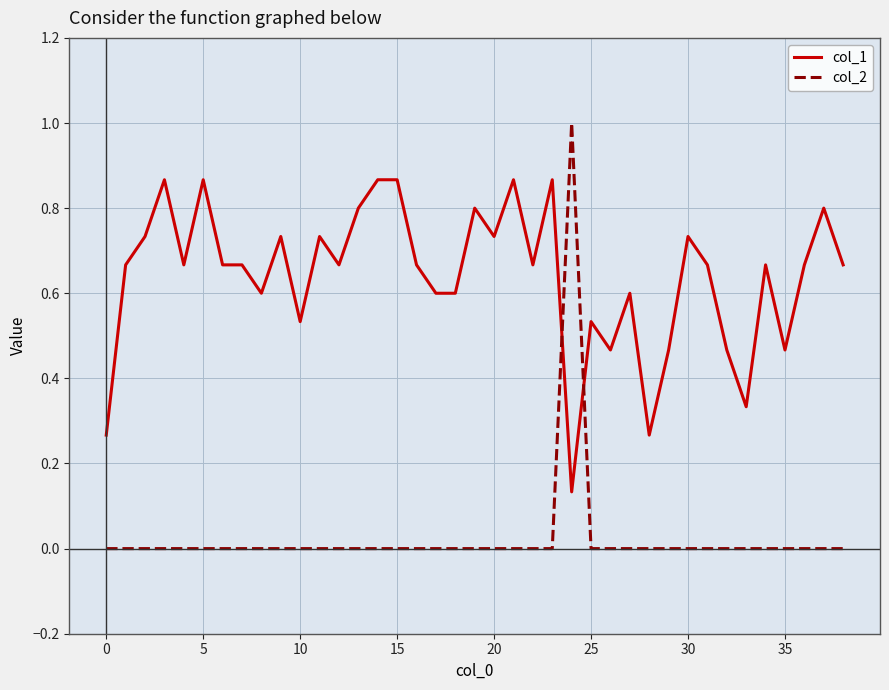

How many lines are shown in the chart?

2